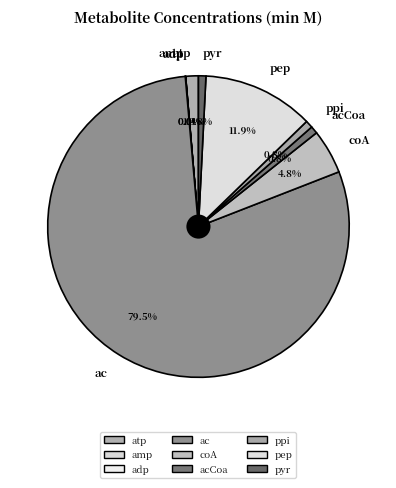

Which category has the biggest portion of the pie?

ac